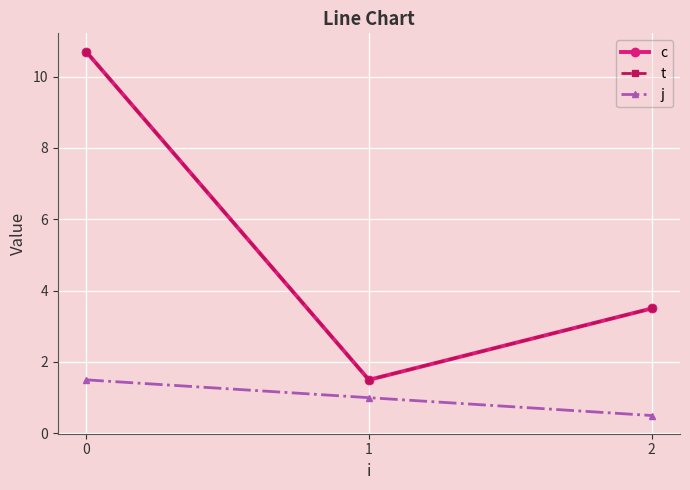

The c series shows 3.5 at 2. True or false?

True